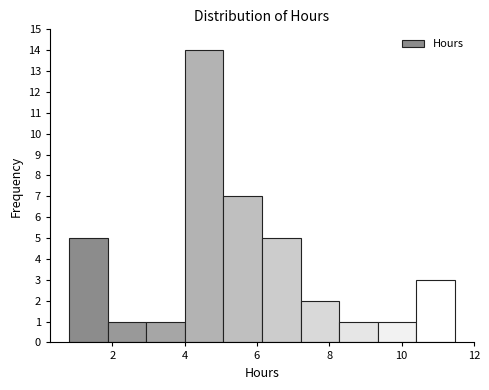

Reading left to right, list every bar in this chart as the range it spans on the x-axis followed by its height. Neither the bar edges nor the heights are printed on the chart, so give them approximately, as read against the axes.

0.8 to 1.8: 5
1.8 to 3.0: 1
3.0 to 4.0: 1
4.0 to 5.0: 14
5.0 to 6.2: 7
6.2 to 7.2: 5
7.2 to 8.2: 2
8.2 to 9.4: 1
9.4 to 10.4: 1
10.4 to 11.4: 3